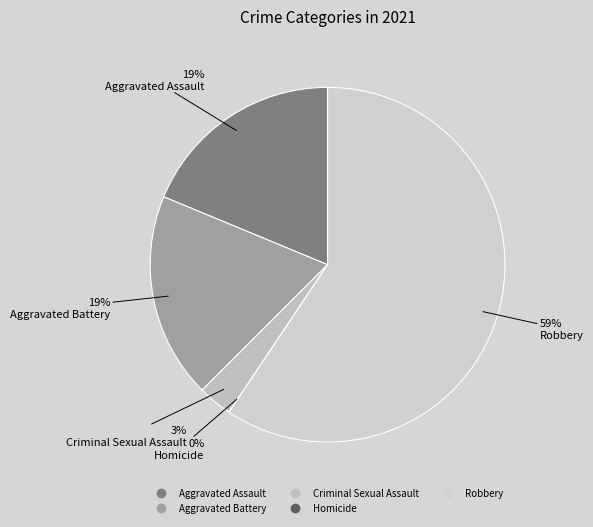

Which has a higher value, Aggravated Assault or Robbery?

Robbery